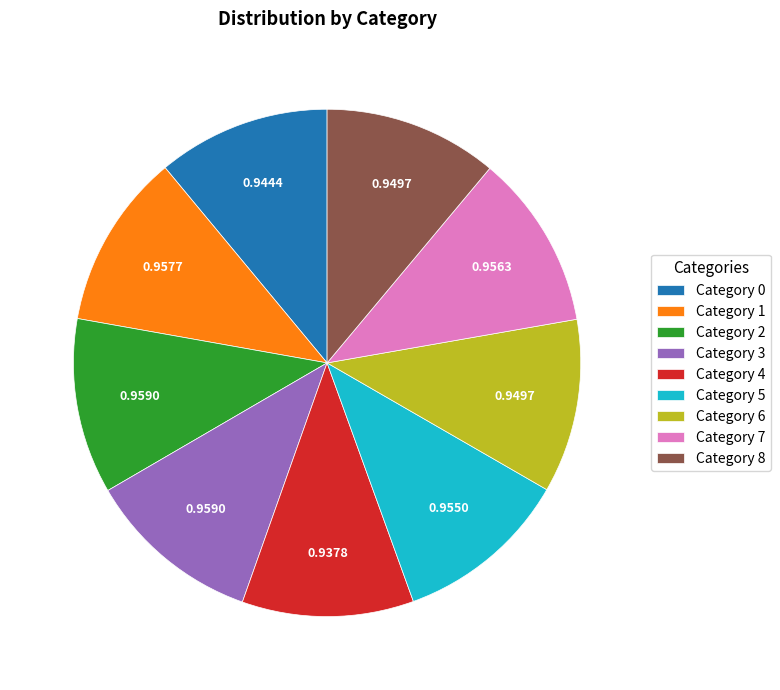

Does any single category account for the majority?

No